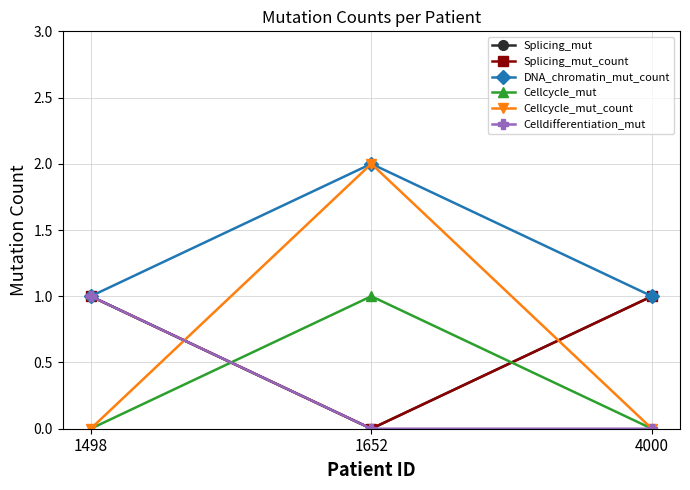

At which label is Cellcycle_mut_count closest to 1?

1498